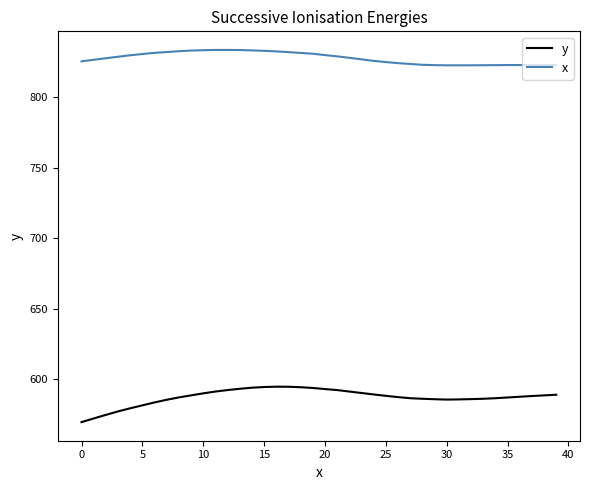

Is this an area chart (filled region under the line)?

No